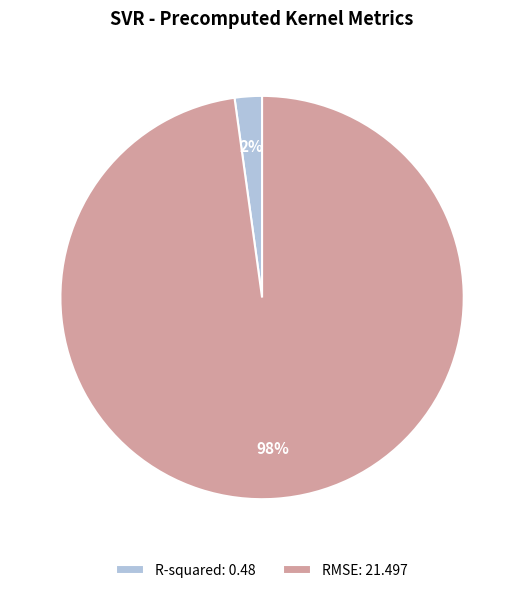

How many slices are in this pie chart?

2